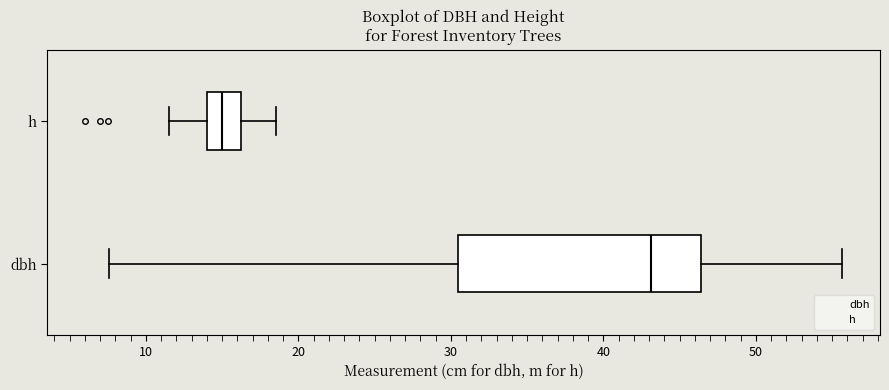

Reading bottom to top, read every box against the x-axis: the position of its median line, the range the box covers, and the ends of its whiskers. The values are not printed on the chart, so give them approximately, as read against the axis.

dbh: median 43, box 30 to 46, whiskers 8 to 56
h: median 15, box 14 to 16, whiskers 12 to 19